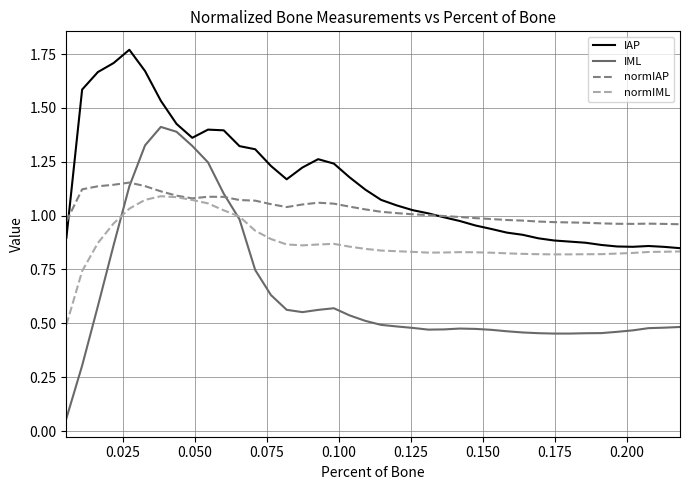

Which series has the widest spread of values?

IML